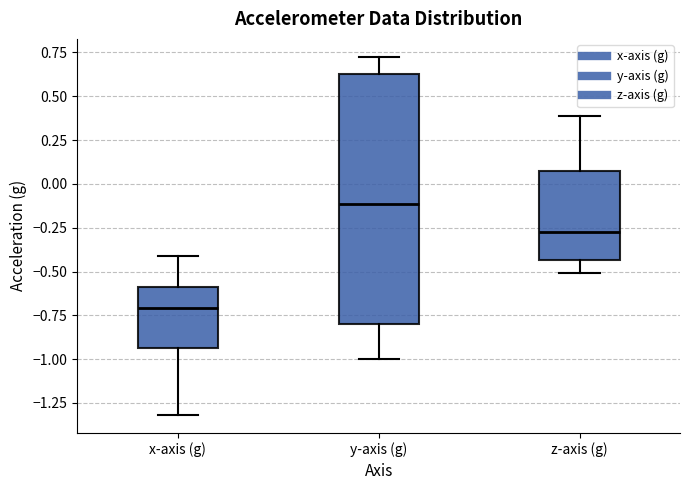

Where does the lower whisker of the box for y-axis (g) end on the y-axis? The values are not printed on the chart, so give them approximately, as read against the axis.

-1.00